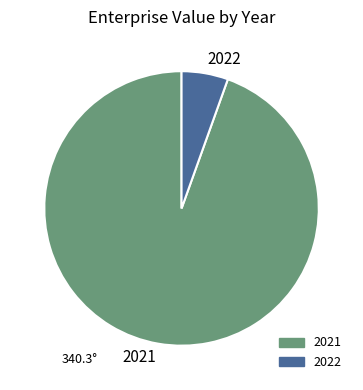

Rank the categories by value from highest to lowest.

2021, 2022